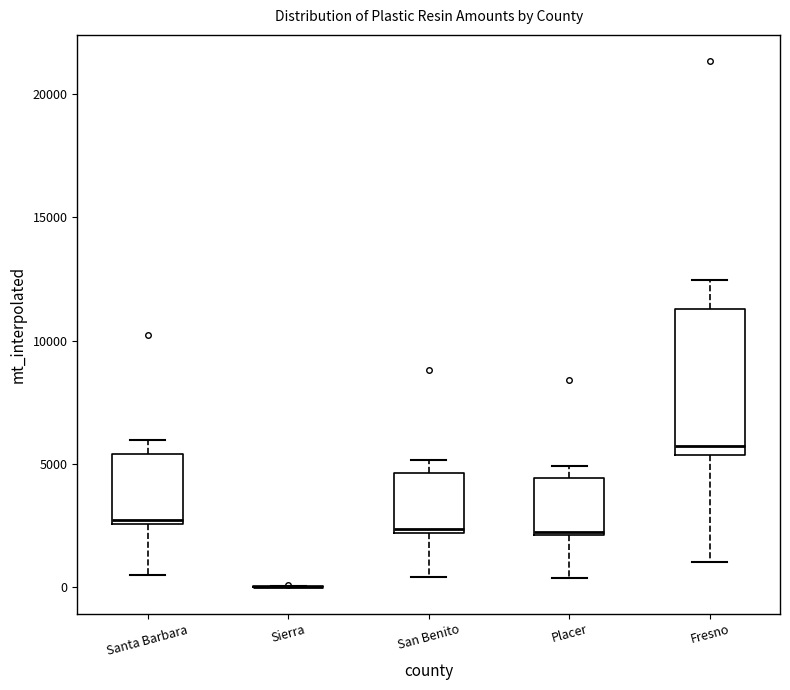

Where does the lower whisker of the box for Fresno end on the y-axis? The values are not printed on the chart, so give them approximately, as read against the axis.

1000